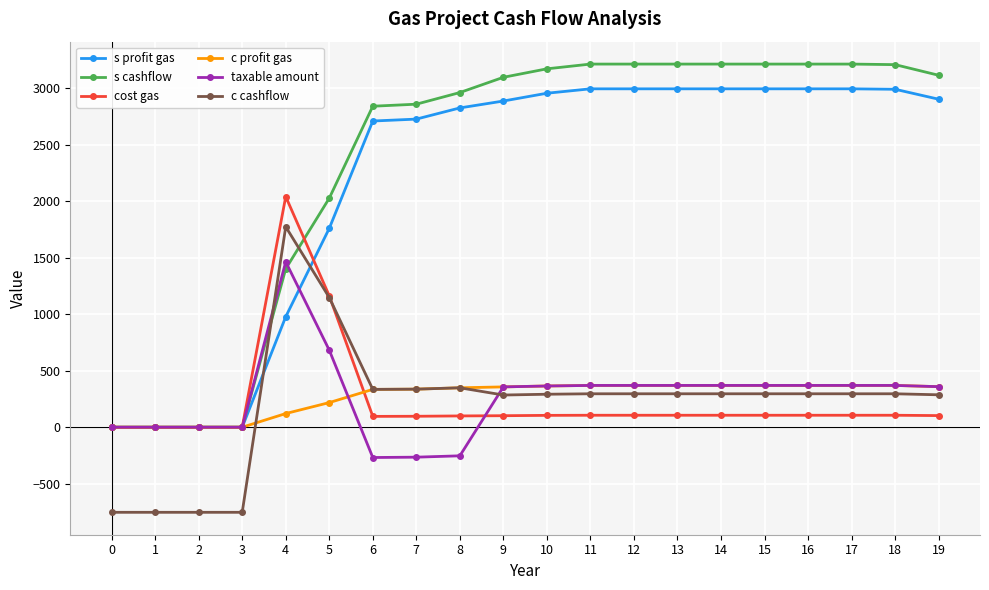

List the series in order of their peak value, highest first.

s cashflow, s profit gas, cost gas, c cashflow, taxable amount, c profit gas